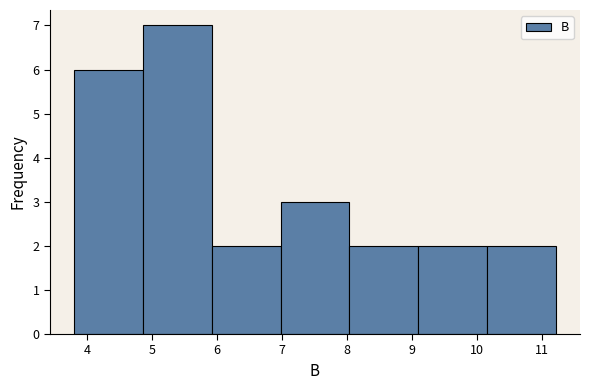

Reading left to right, transcribe this chart: for each bar, give the range it covers on the x-axis and its height. Neither the bar edges nor the heights are printed on the chart, so give them approximately, as read against the axes.

3.8 to 4.9: 6
4.9 to 5.9: 7
5.9 to 7.0: 2
7.0 to 8.0: 3
8.0 to 9.1: 2
9.1 to 10.2: 2
10.2 to 11.2: 2